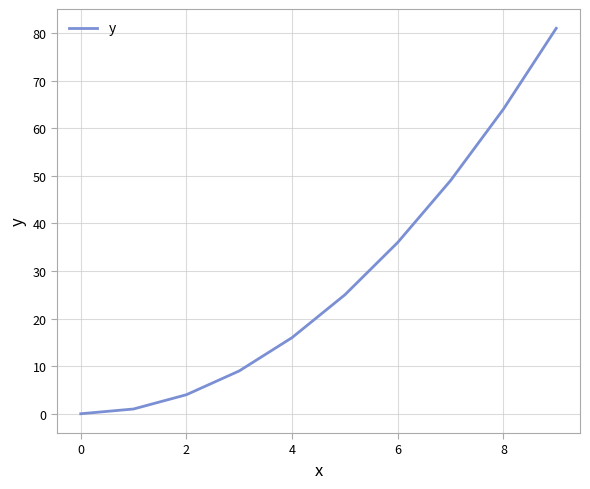

What is the greatest value displayed?

81